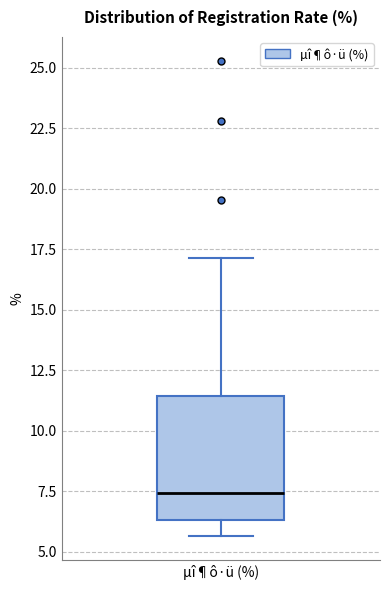

Transcribe this box plot: give where the median line is, the range the box spans, and where the two whiskers end, as read against the y-axis. The values are not printed on the chart, so give them approximately, as read against the axis.

median 7.5, box 6.5 to 11.5, whiskers 5.5 to 17.0